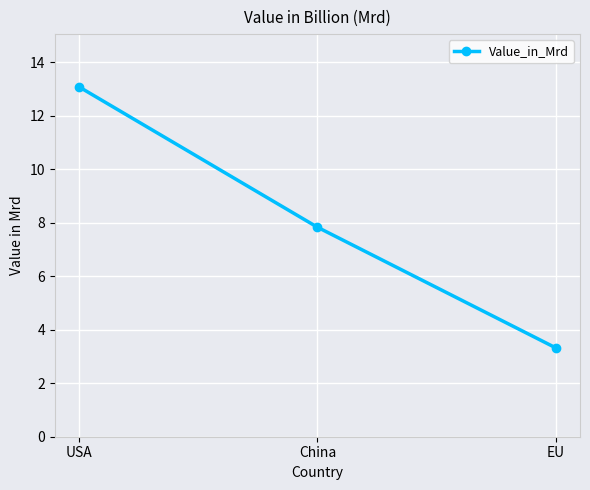

How many data points does each series have?

3